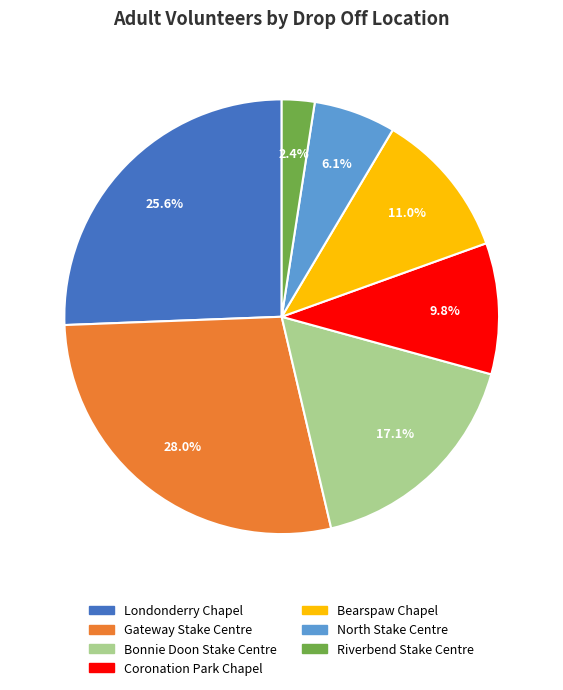

Is there any slice that represents more than half of the pie?

No